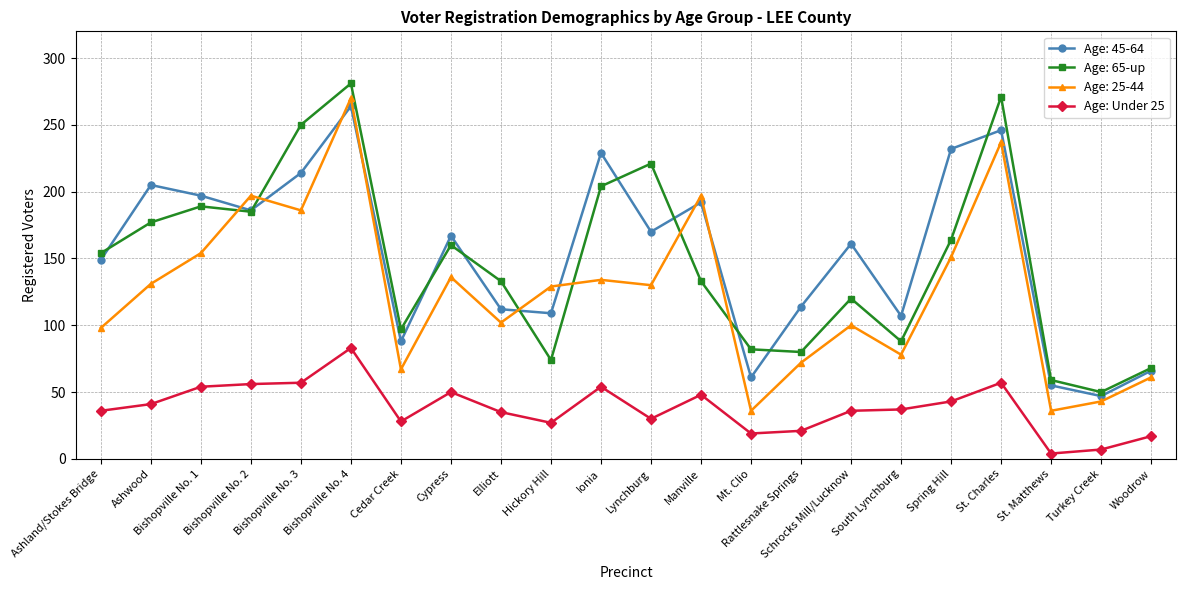

At which label does Age: 65-up reach its minimum?

Turkey Creek